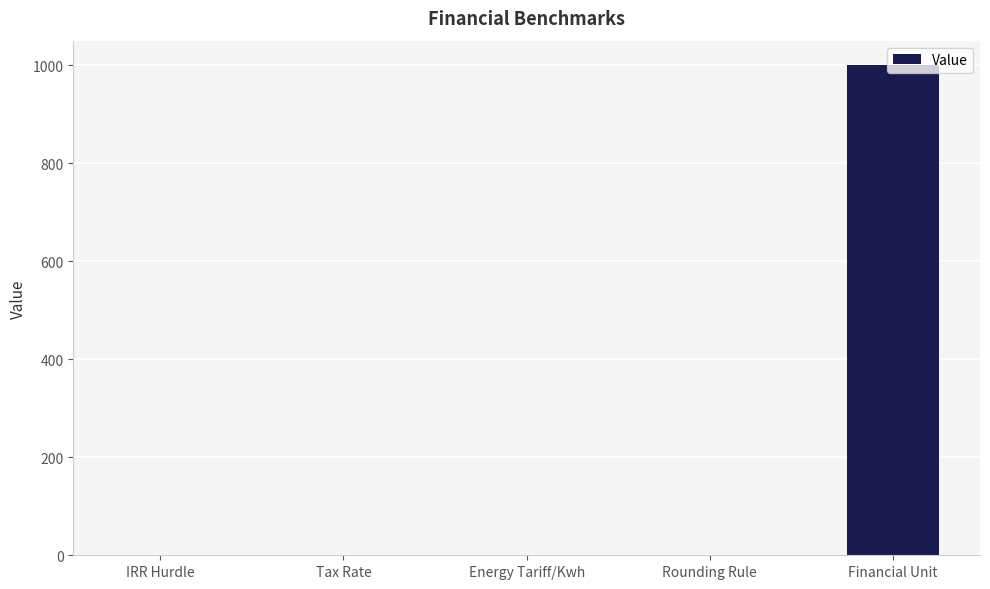

What is the difference between the values at Rounding Rule and Financial Unit?

1000.0